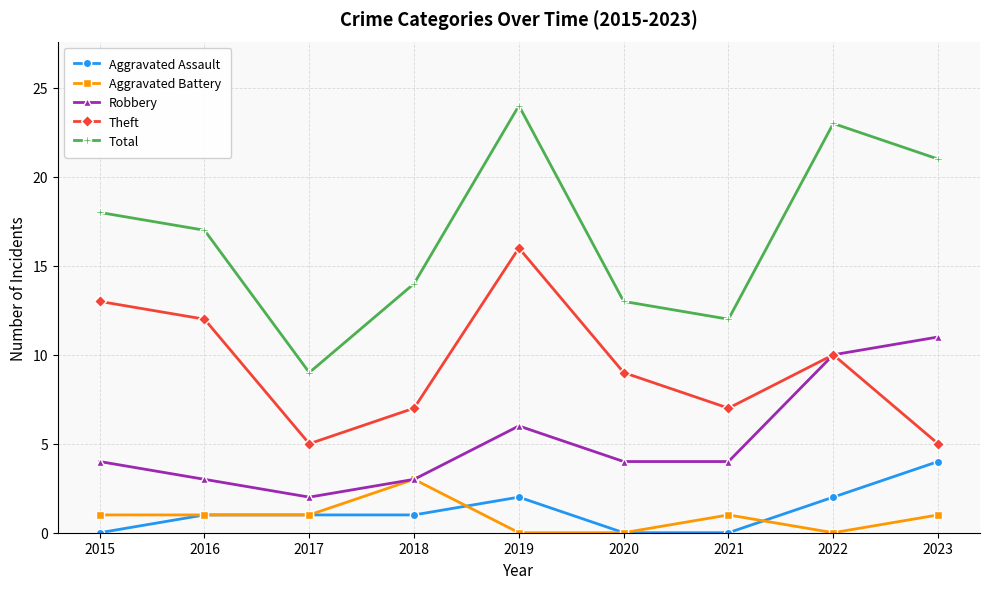

Which series has the largest total across all categories?

Total